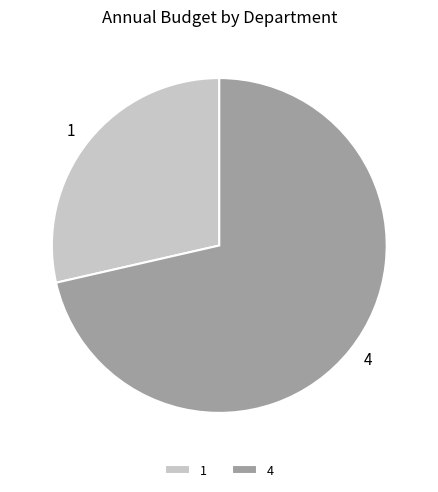

Which has a higher value, 4 or 1?

4